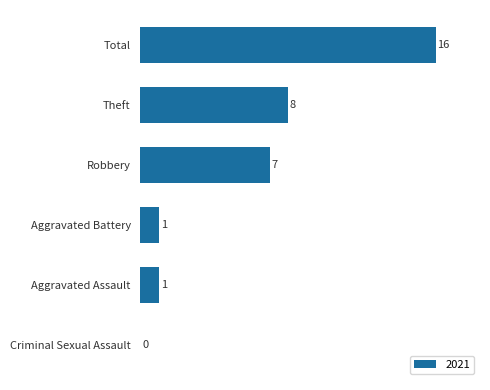

Which has a higher value, Robbery or Criminal Sexual Assault?

Robbery